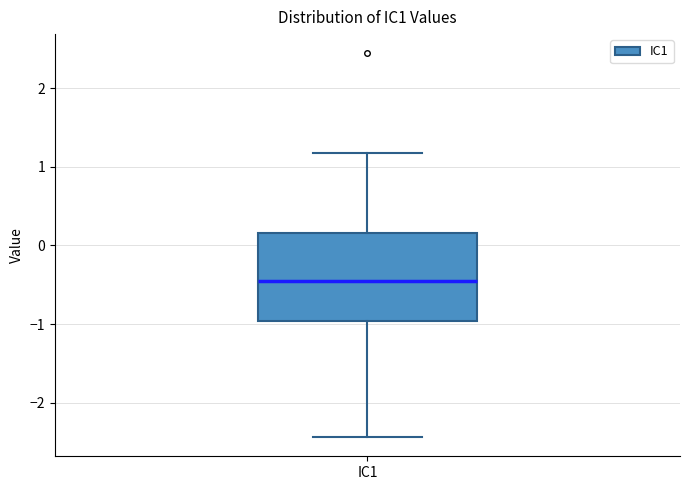

Transcribe this box plot: give where the median line is, the range the box spans, and where the two whiskers end, as read against the y-axis. The values are not printed on the chart, so give them approximately, as read against the axis.

median -0.4, box -1.0 to 0.2, whiskers -2.4 to 1.2